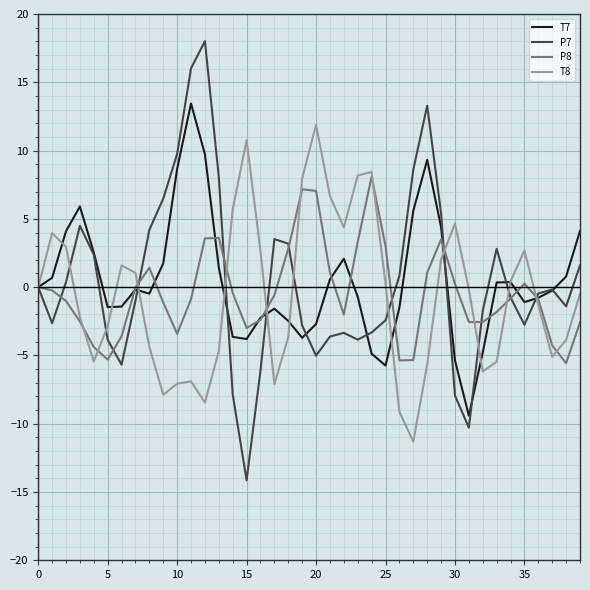

What is the difference between the maximum and minimum values in the P7 series?

32.2